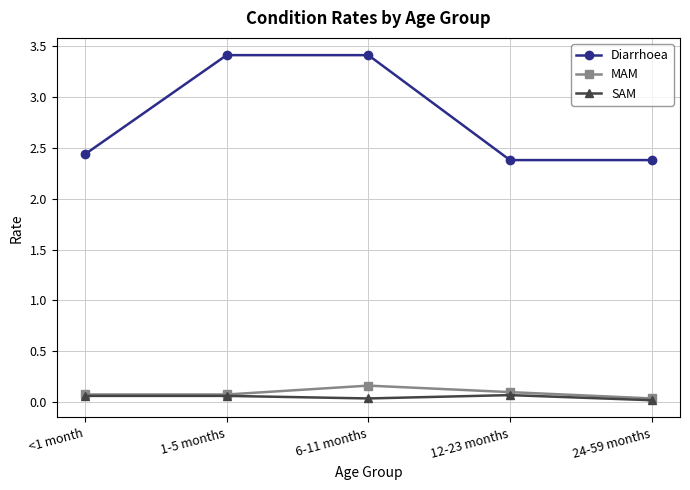

True or false: Diarrhoea and MAM intersect in this chart.

False